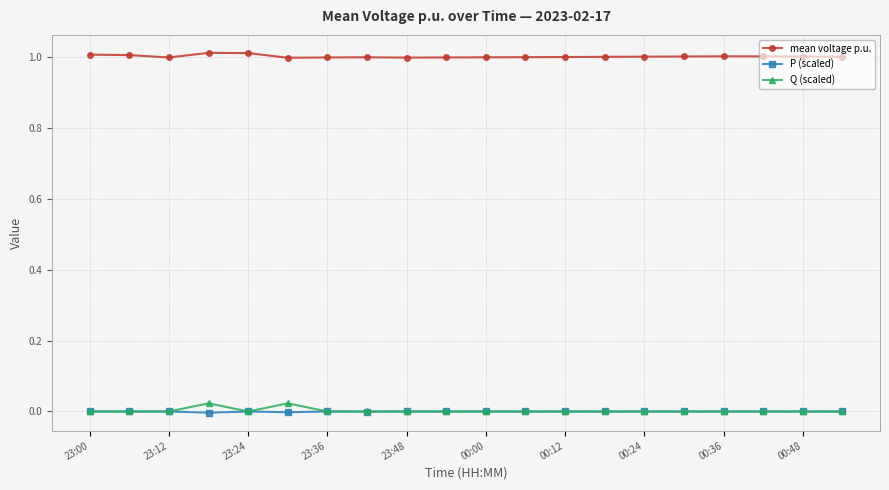

What is the value of the mean voltage p.u. point at the 15th from the left?

1.0